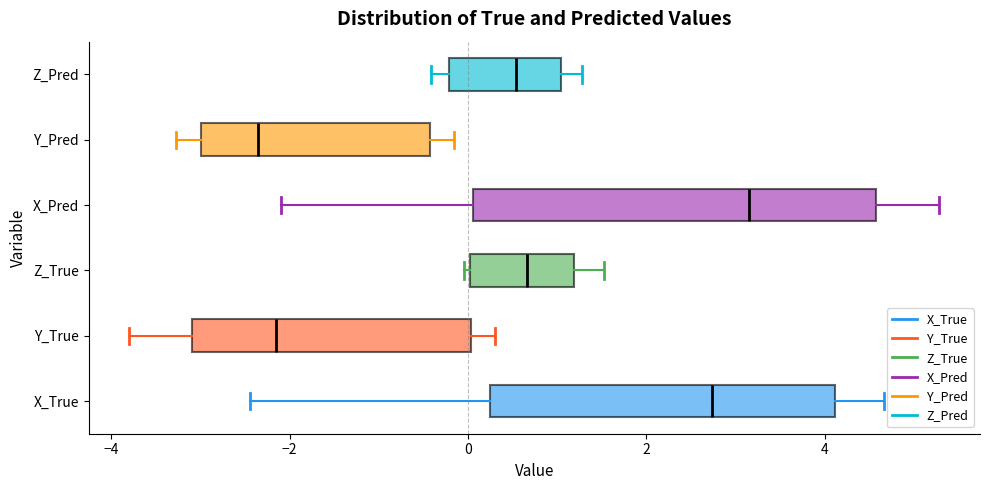

Reading bottom to top, transcribe this box plot: for each box, give where its median line is, the range the box spans, and where its two whiskers end, as read against the x-axis. The values are not printed on the chart, so give them approximately, as read against the axis.

X_True: median 2.8, box 0.2 to 4.2, whiskers -2.4 to 4.6
Y_True: median -2.2, box -3.0 to 0.0, whiskers -3.8 to 0.4
Z_True: median 0.6, box 0.0 to 1.2, whiskers 0.0 (just left of the box's left edge) to 1.6
X_Pred: median 3.2, box 0.0 to 4.6, whiskers -2.0 to 5.2
Y_Pred: median -2.4, box -3.0 to -0.4, whiskers -3.2 to -0.2
Z_Pred: median 0.6, box -0.2 to 1.0, whiskers -0.4 to 1.2